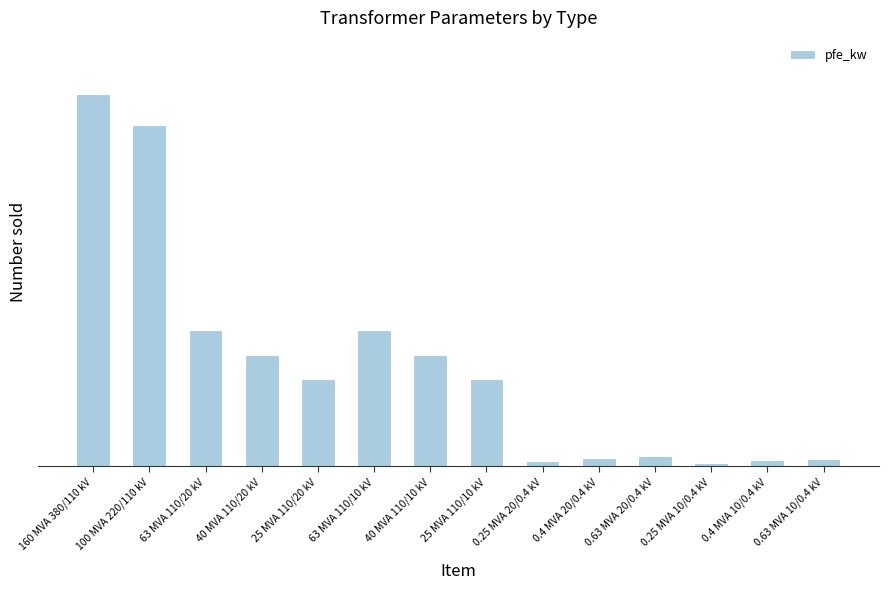

What is the label of the 14th bar from the left?

0.63 MVA 10/0.4 kV